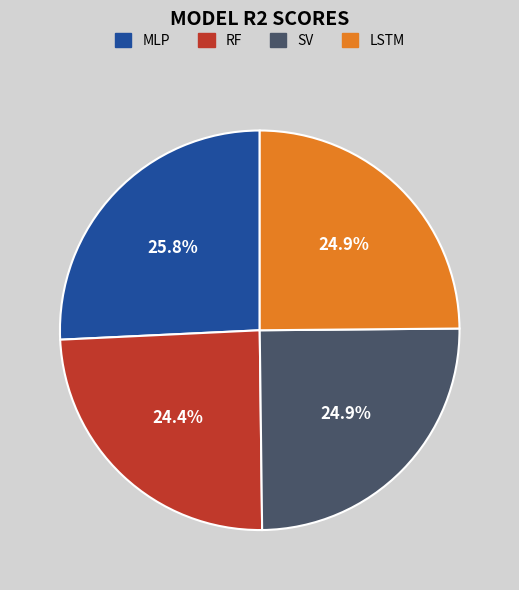

Combined, what portion of the pie is SV and LSTM?

49.8%